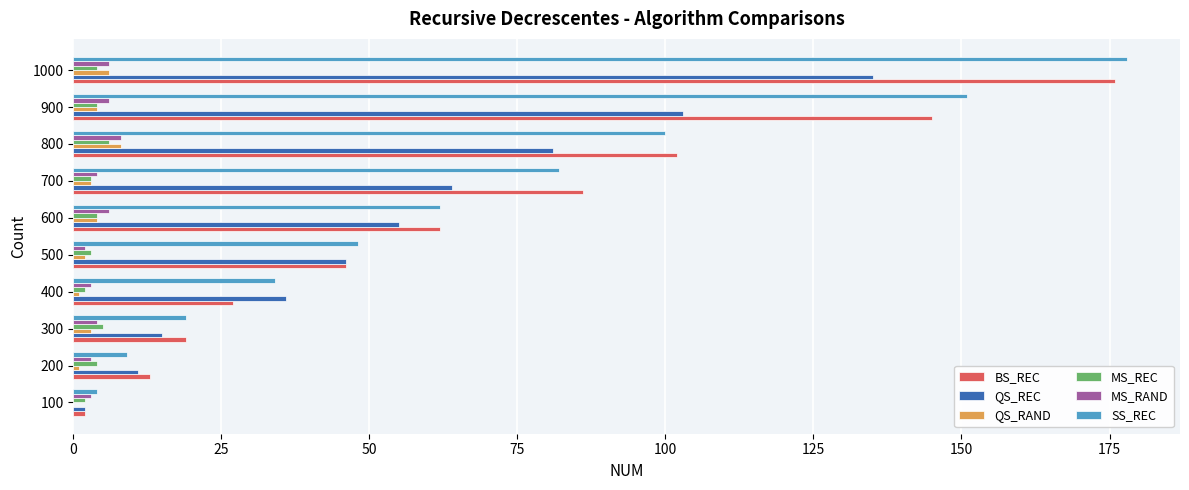

How many data points does each series have?

10